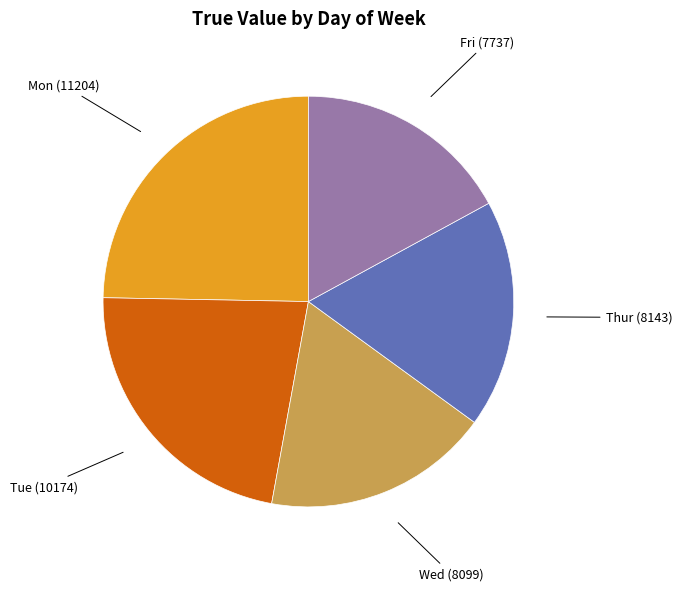

Which slice is the largest?

Mon